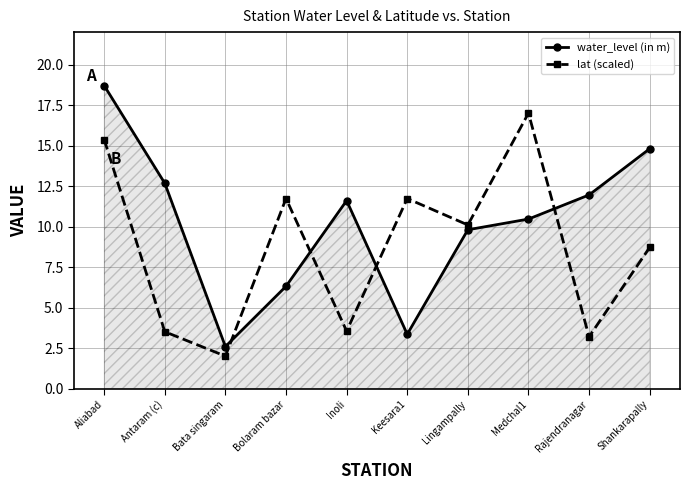

What is the smallest value displayed?

2.0